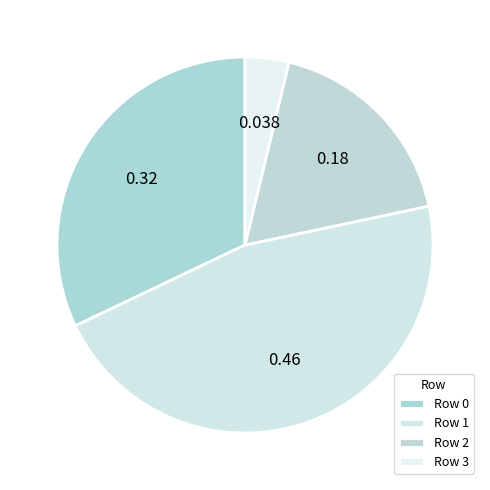

Is Row 1 the majority of the pie?

No